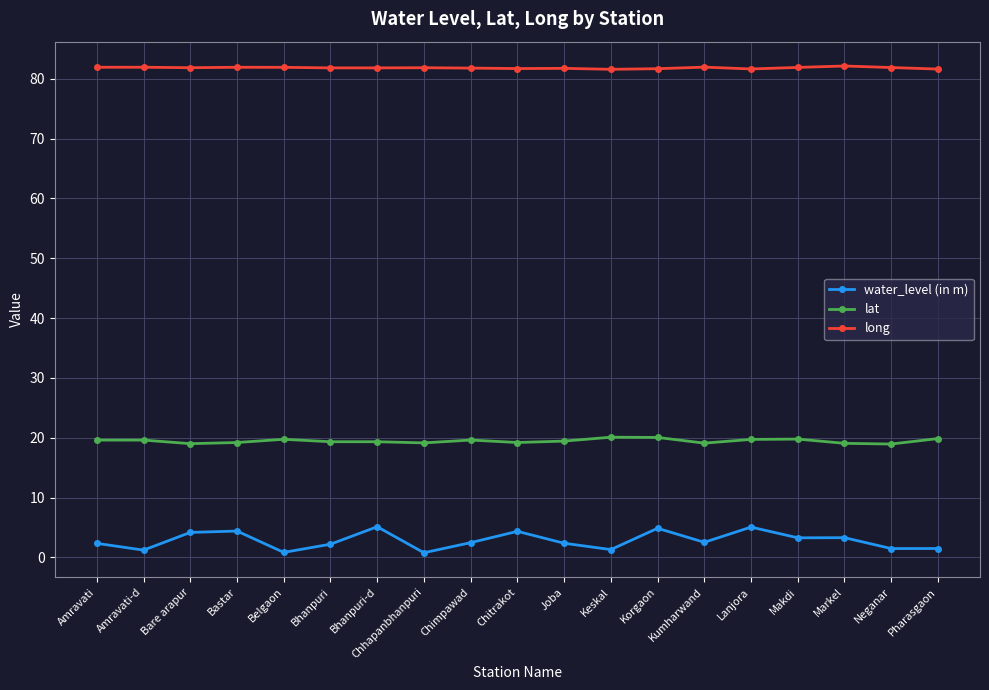

What is the label of the 9th point from the left?

Chimpawad